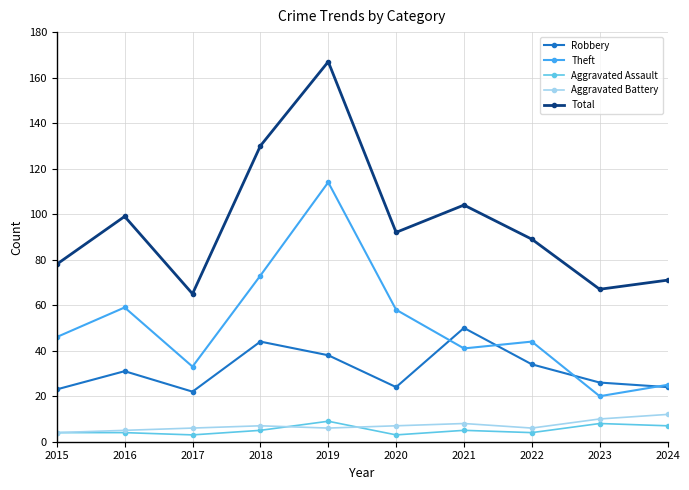

True or false: Aggravated Assault and Total cross at least once.

False